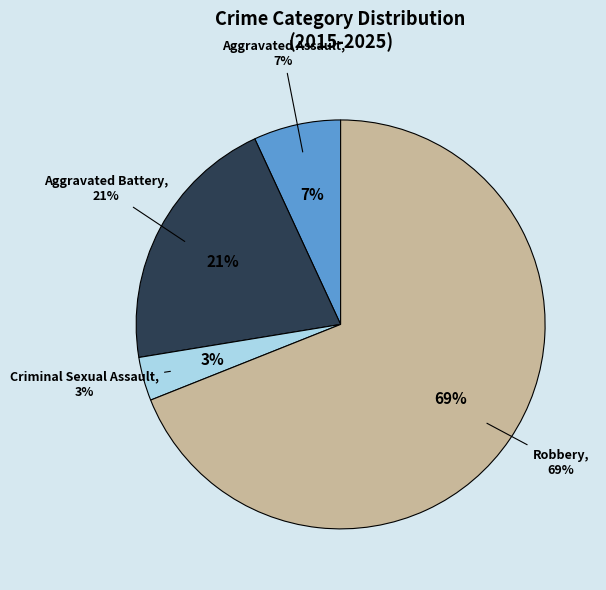

To the nearest percent, what is the average slice percentage?

25%